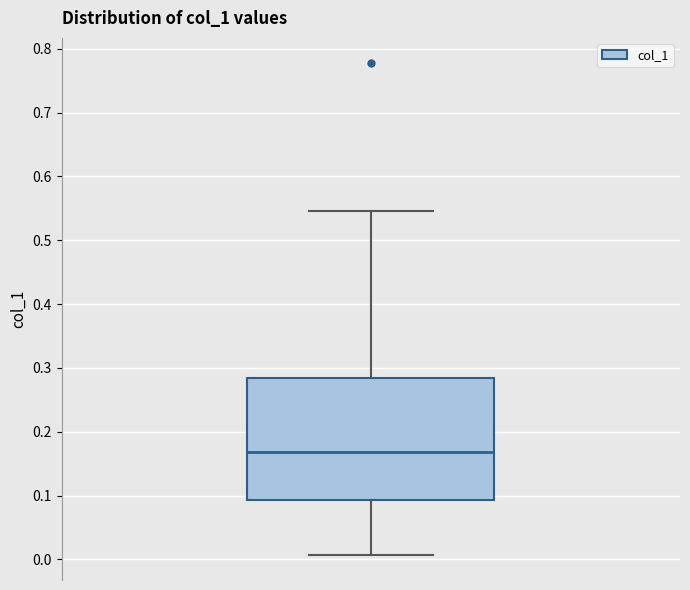

Where does the upper whisker of the box end on the y-axis? The values are not printed on the chart, so give them approximately, as read against the axis.

0.55